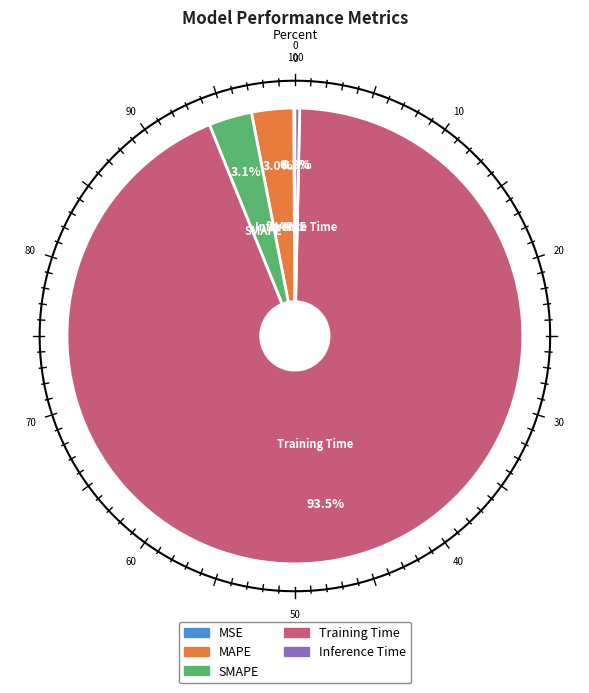

To the nearest percent, what is the difference between the largest and smallest slice percentages?

93%